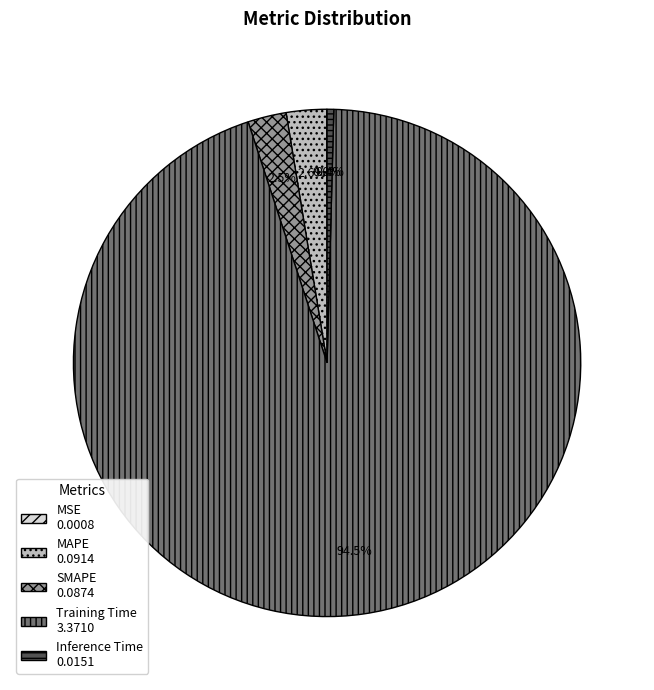

Between Training Time 3.3710 and SMAPE 0.0874, which is larger?

Training Time 3.3710